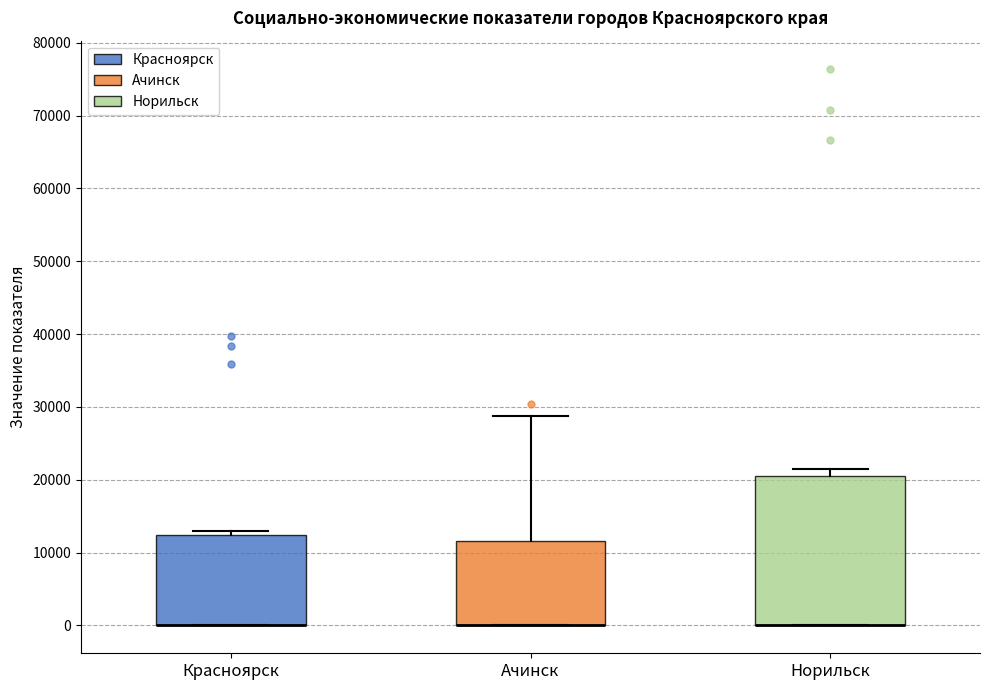

Which box is the tallest, from its lower edge to its upper edge?

Норильск